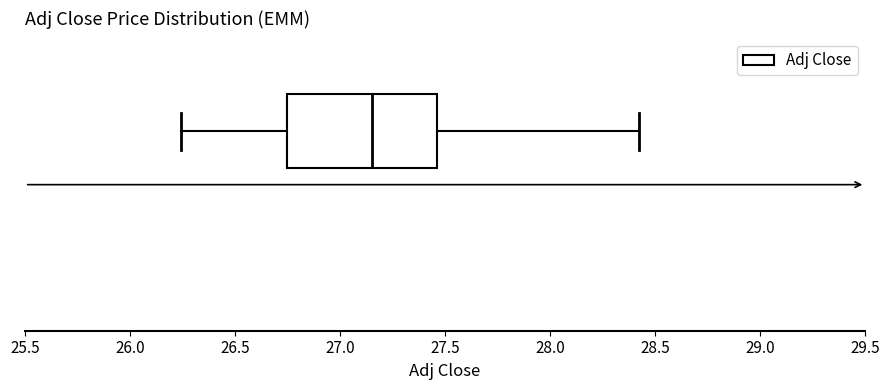

Read this box plot against the x-axis: the position of the median line, the range covered by the box, and the ends of both whiskers. The values are not printed on the chart, so give them approximately, as read against the axis.

median 27.15, box 26.75 to 27.45, whiskers 26.25 to 28.40